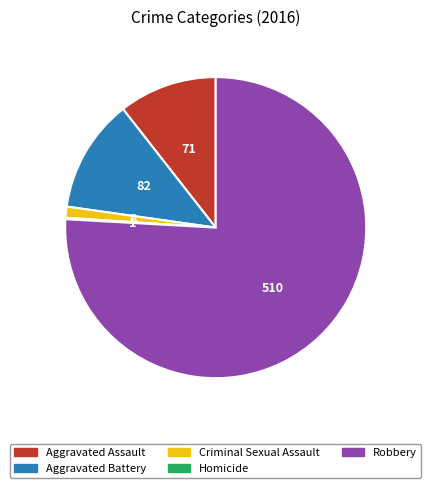

Is Criminal Sexual Assault the majority of the pie?

No